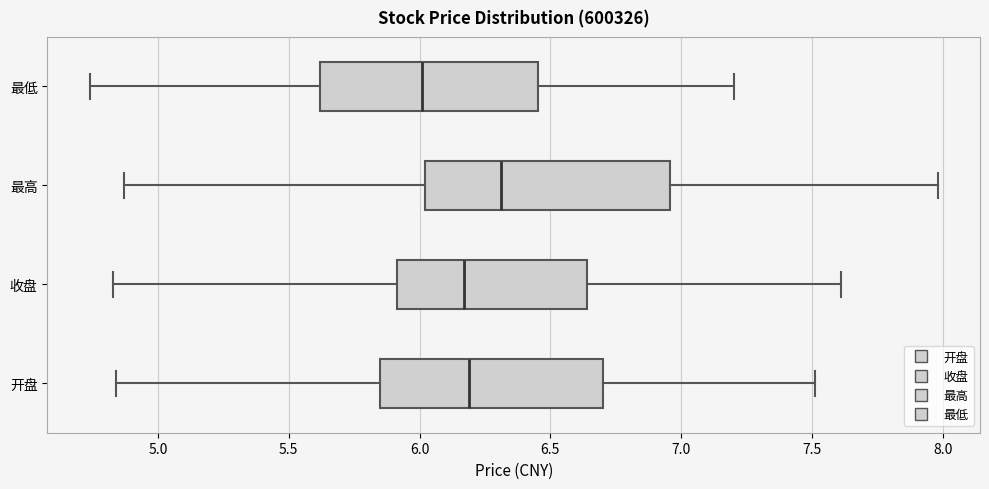

Which box is the widest, from its left edge to its right edge?

最高